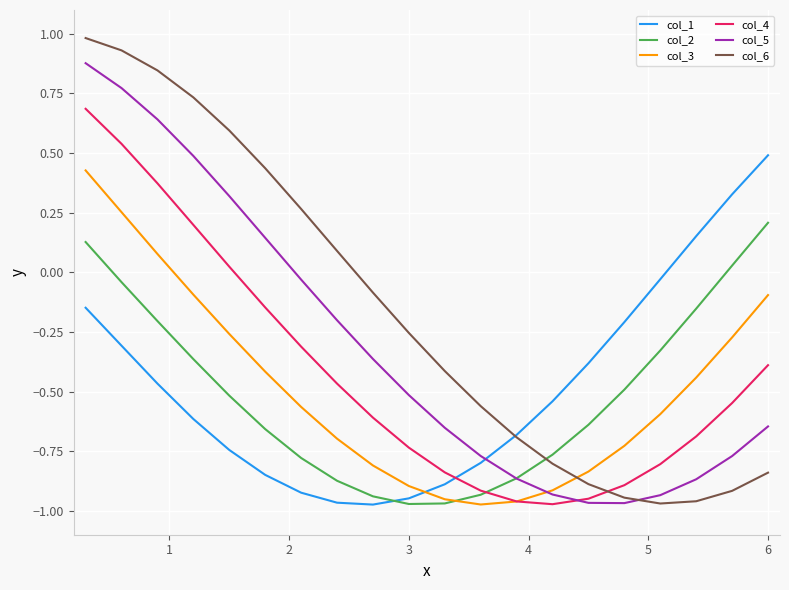

How many negative values does the col_3 series have?

17